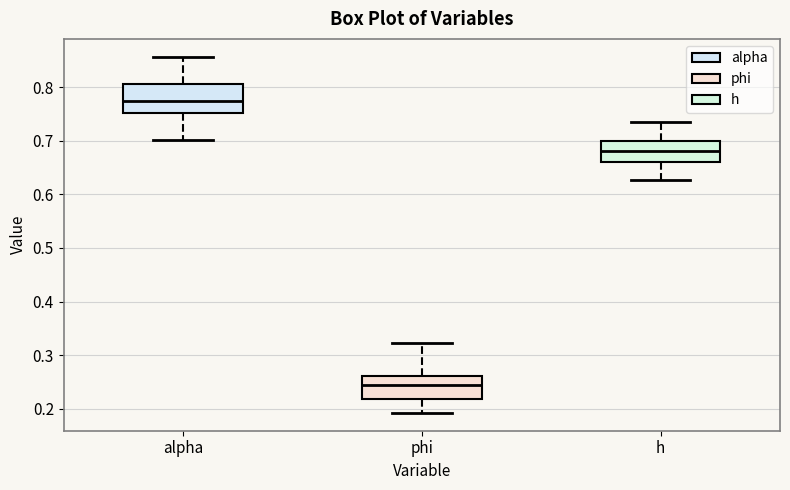

Which box has the lowest median line?

phi